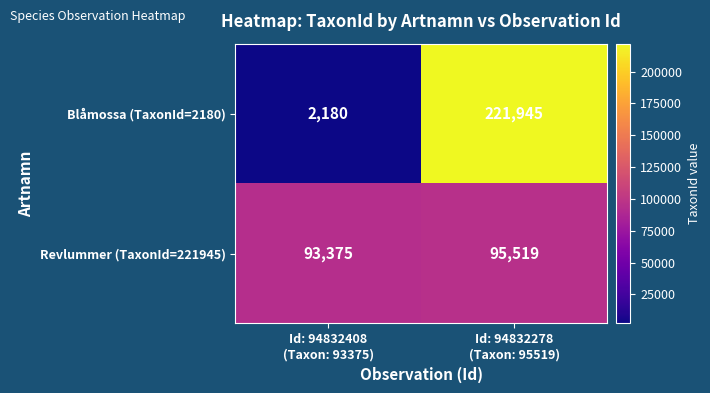

Which label corresponds to the largest value in the chart?

Id: 94832278
(Taxon: 95519)